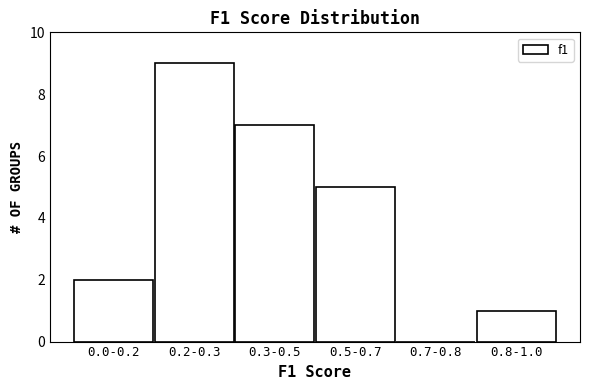

Reading left to right, extract all data points from this chart.

0.0-0.2=2	0.2-0.3=9	0.3-0.5=7	0.5-0.7=5	0.7-0.8=0	0.8-1.0=1